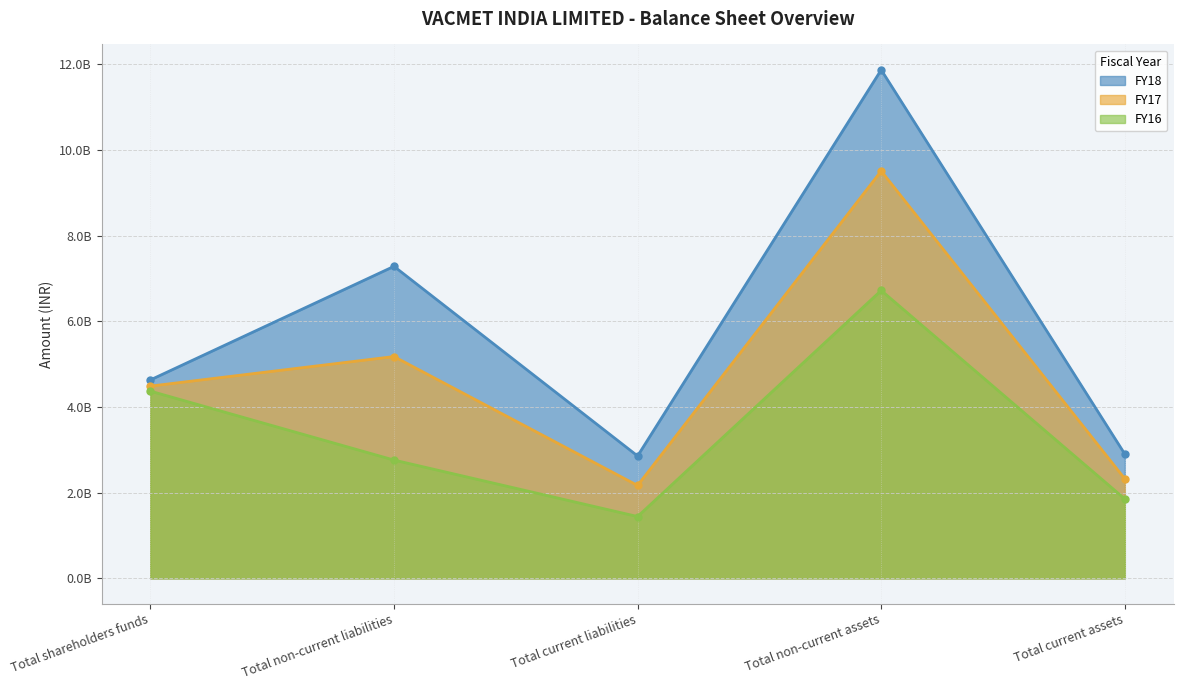

Where is FY17 nearest to the value 5836568500?

Total non-current liabilities